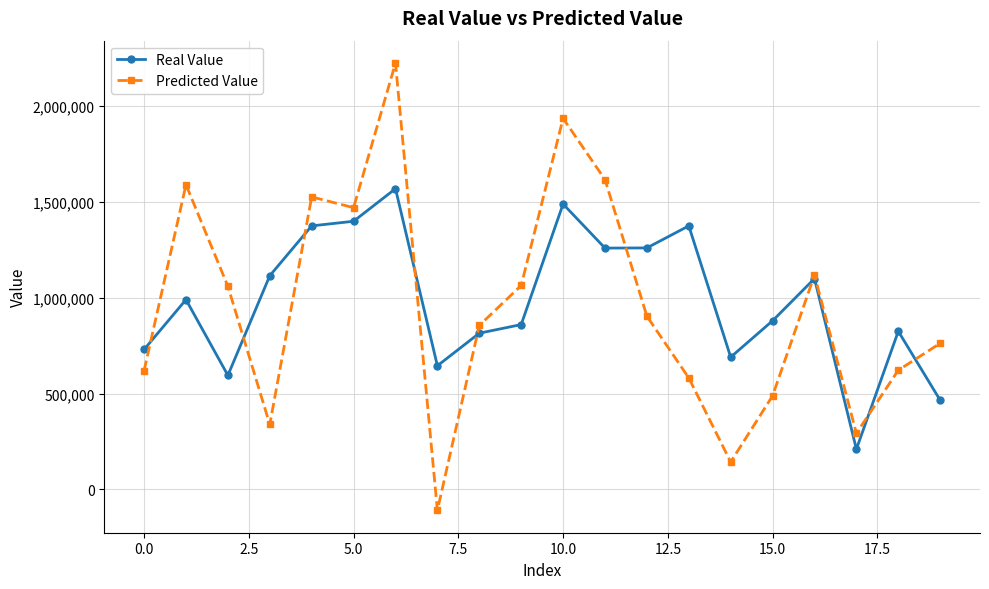

Rank the series by their maximum value, from highest to lowest.

Predicted Value, Real Value